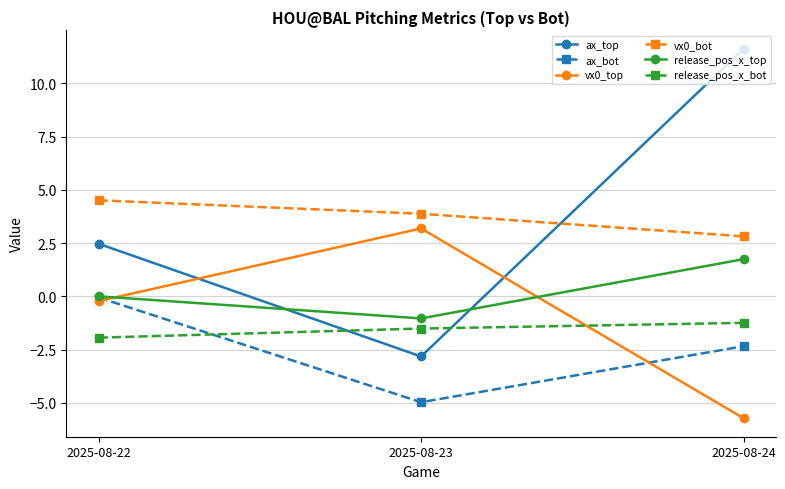

Between 2025-08-22 and 2025-08-24, which series saw the biggest shift?

ax_top